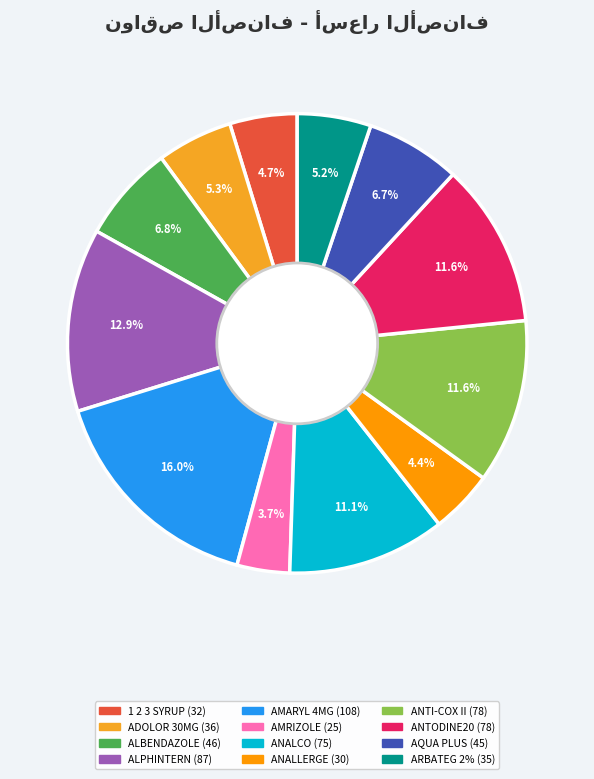

What percentage is the ARBATEG 2% slice, to the nearest percent?

5%